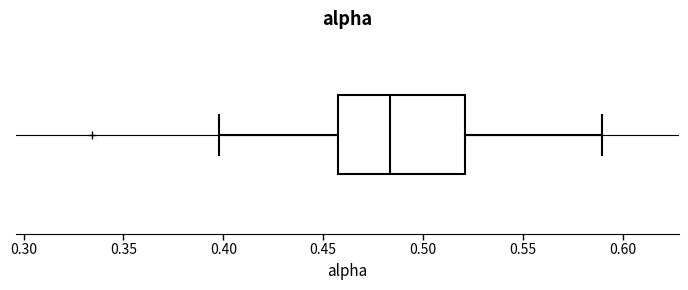

Transcribe this box plot: give where the median line is, the range the box spans, and where the two whiskers end, as read against the x-axis. The values are not printed on the chart, so give them approximately, as read against the axis.

median 0.485, box 0.455 to 0.520, whiskers 0.400 to 0.590